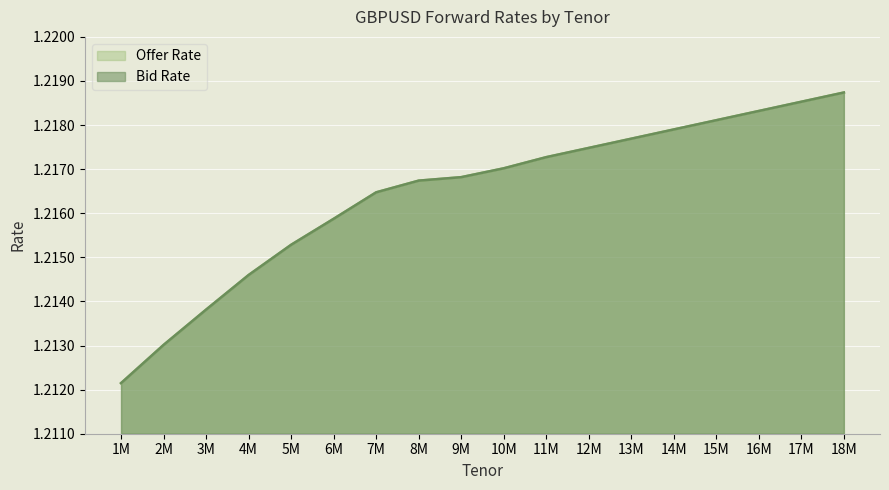

Count the Offer Rate values in the range 1 to 2.

18